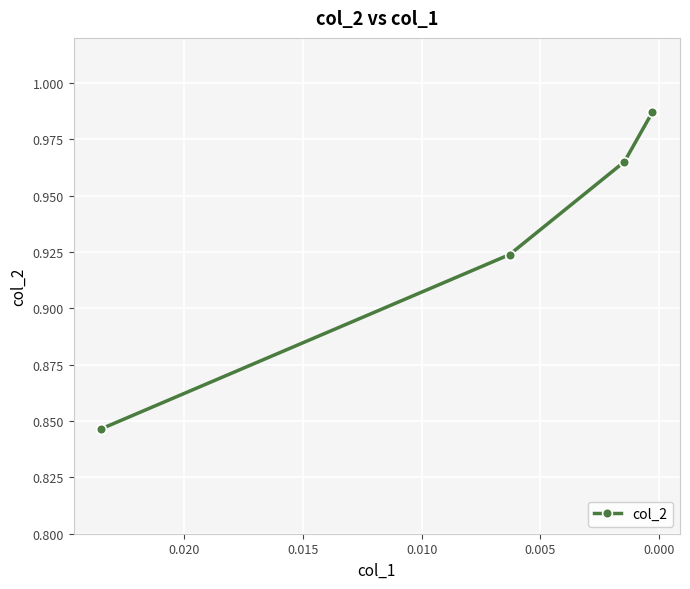

How many data points does each series have?

4